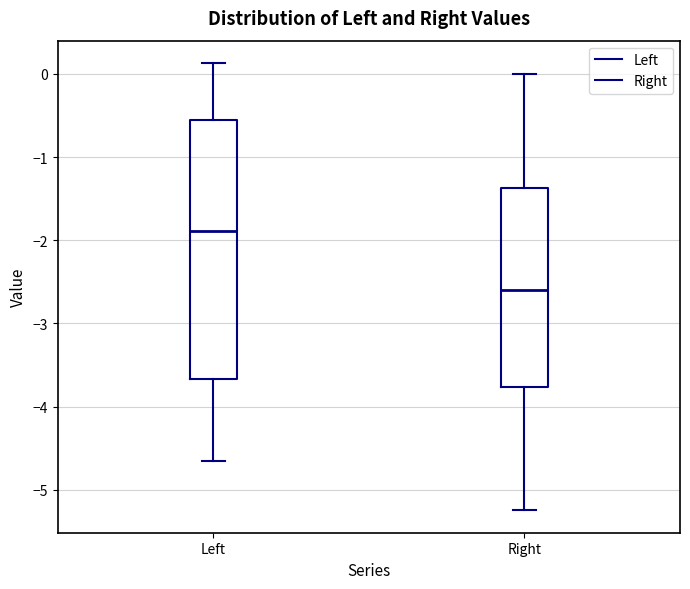

Reading left to right, transcribe this box plot: for each box, give where its median line is, the range the box spans, and where its two whiskers end, as read against the y-axis. The values are not printed on the chart, so give them approximately, as read against the axis.

Left: median -1.9, box -3.7 to -0.6, whiskers -4.7 to 0.1
Right: median -2.6, box -3.8 to -1.4, whiskers -5.2 to 0.0